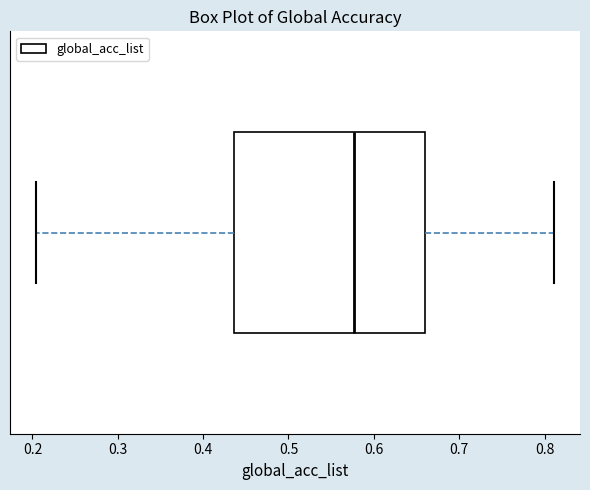

Read this box plot against the x-axis: the position of the median line, the range covered by the box, and the ends of both whiskers. The values are not printed on the chart, so give them approximately, as read against the axis.

median 0.58, box 0.44 to 0.66, whiskers 0.20 to 0.81